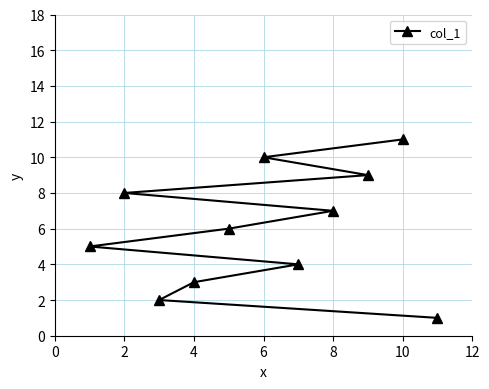

Where does the data first go above 6?

2